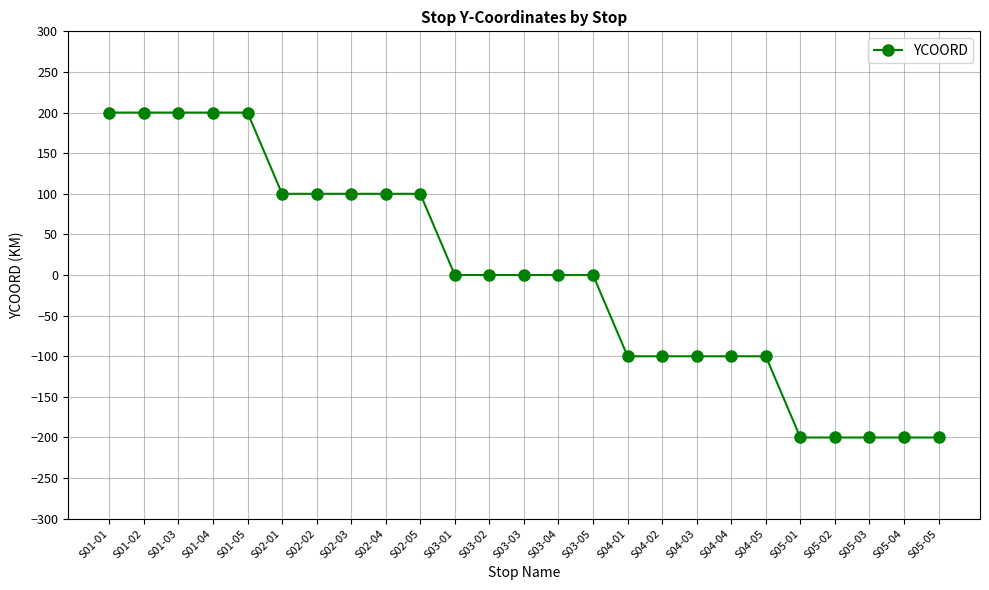

What is the change in value from S04-04 to S05-04?

-100